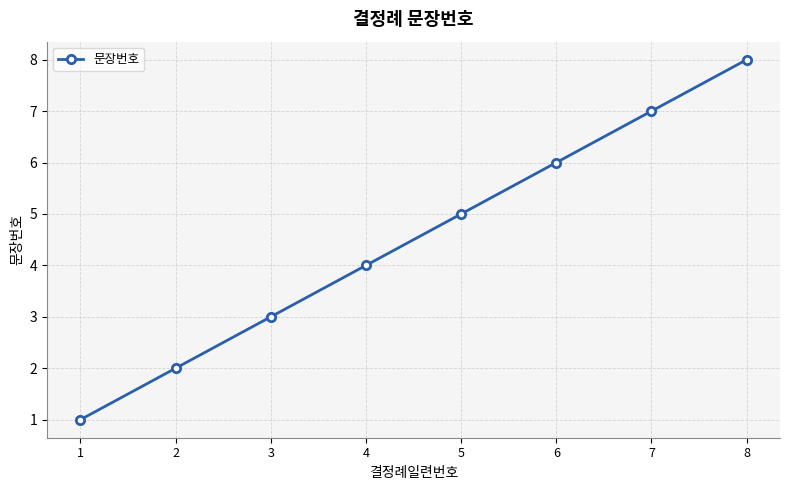

Is it true that the value at 4 is 4?

True